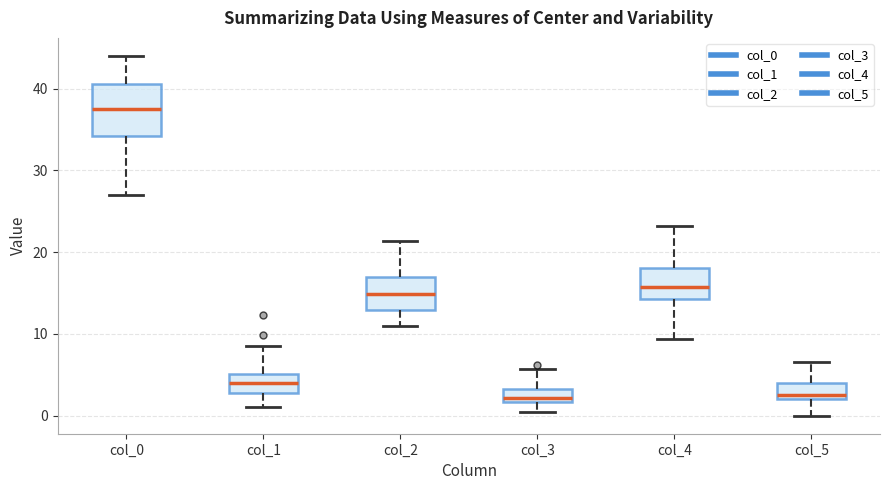

Which box's median line is the highest?

col_0